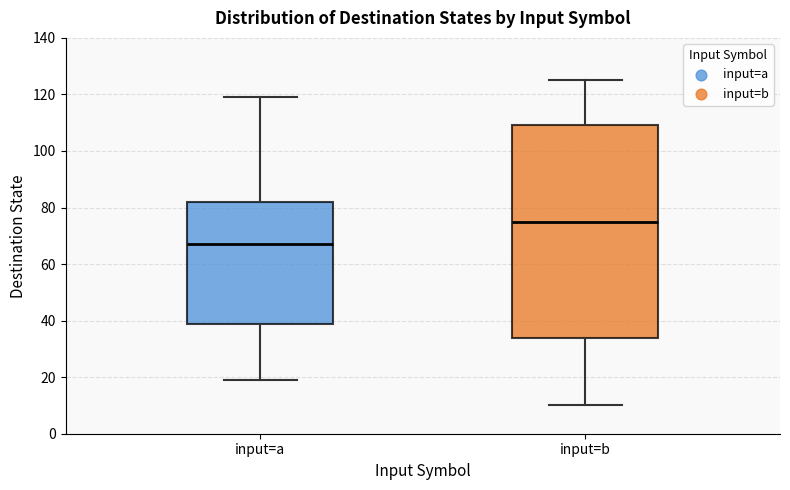

Reading left to right, transcribe this box plot: for each box, give where its median line is, the range the box spans, and where its two whiskers end, as read against the y-axis. The values are not printed on the chart, so give them approximately, as read against the axis.

input=a: median 68, box 38 to 82, whiskers 20 to 120
input=b: median 76, box 34 to 110, whiskers 10 to 126